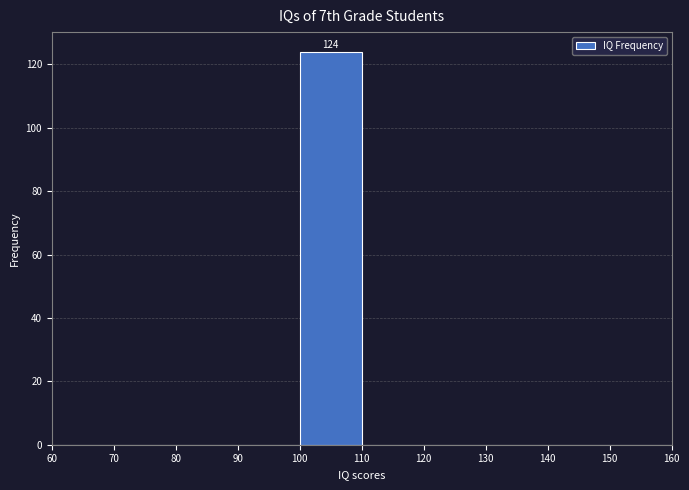

Over which range of the x-axis is the bar tallest?

100 to 110